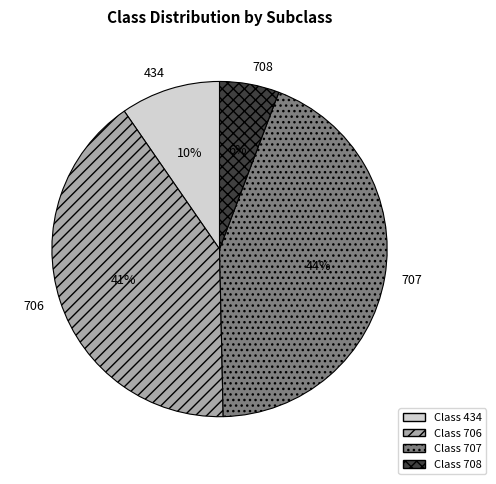

Which slice is the smallest?

Class 708